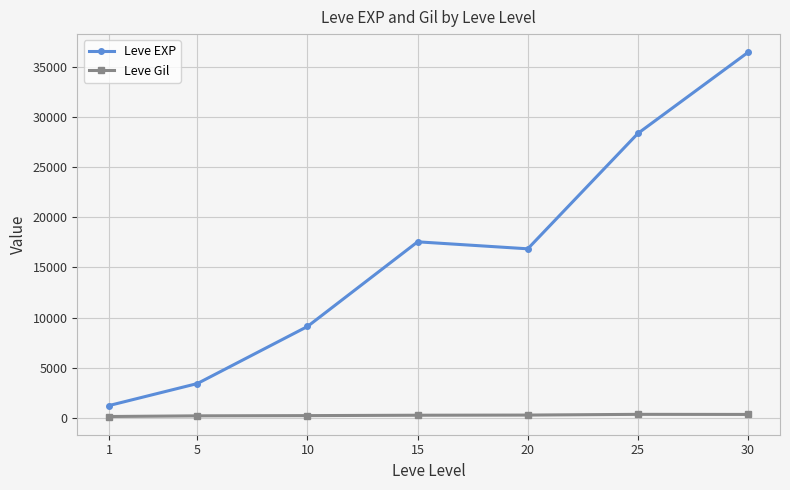

Which series has the largest range (max minus min)?

Leve EXP